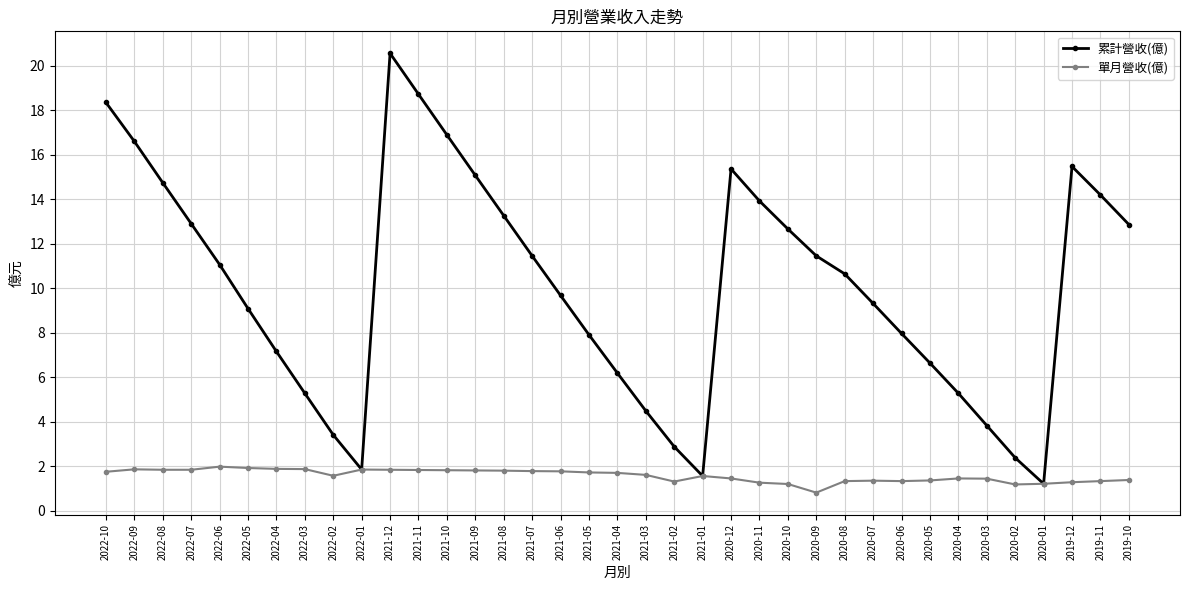

At which category does 累計營收(億) reach its first local valley?

2022-01